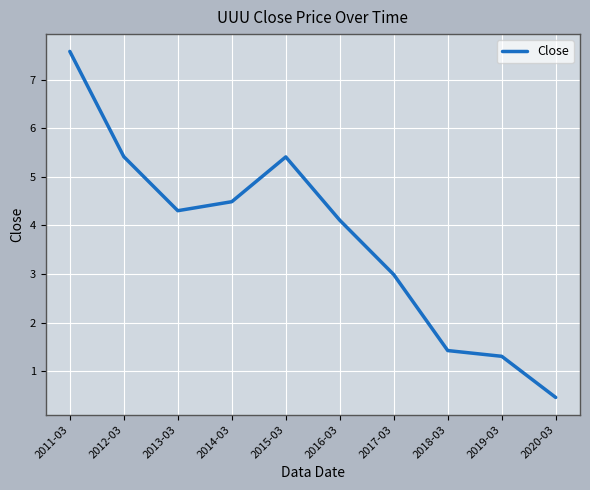

How many lines are shown in the chart?

1